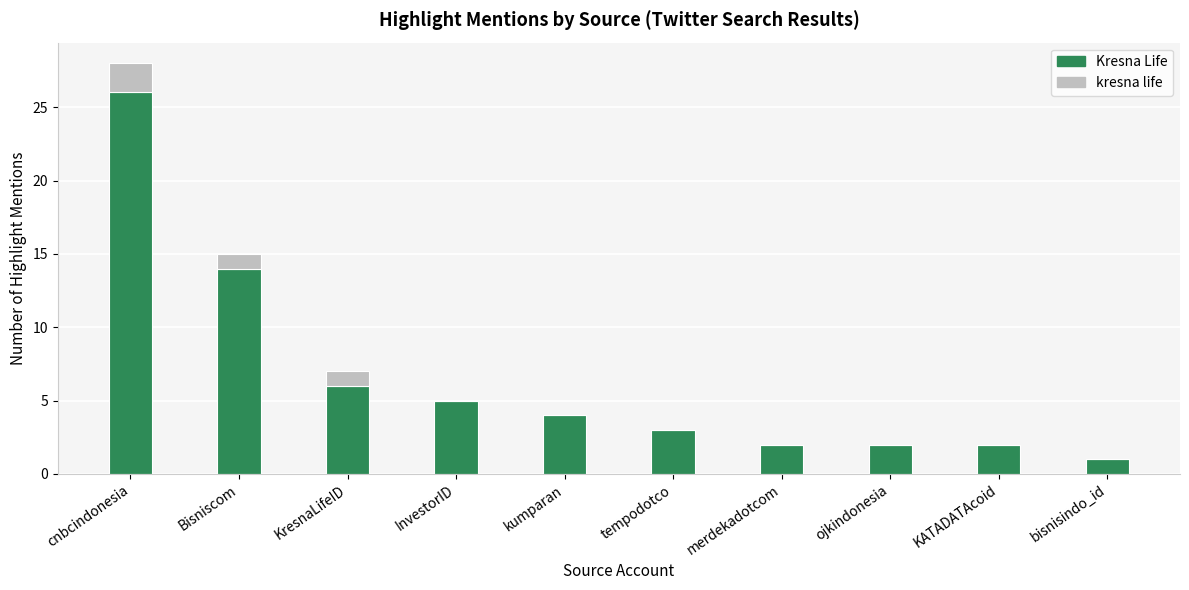

Are the bars grouped side by side (vs. stacked)?

No